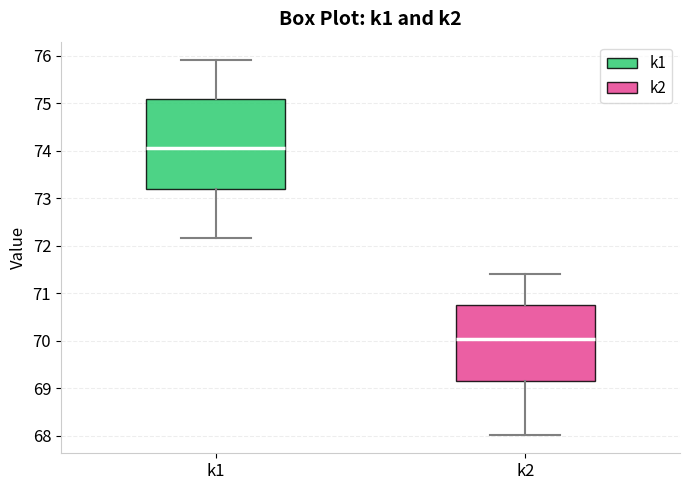

Where does the upper whisker of the box for k2 end on the y-axis? The values are not printed on the chart, so give them approximately, as read against the axis.

71.4